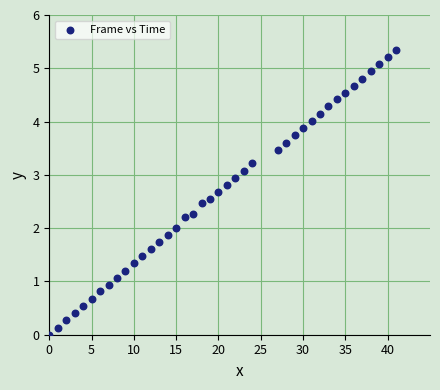

What is the range of Y values (max minus min)?

5.3